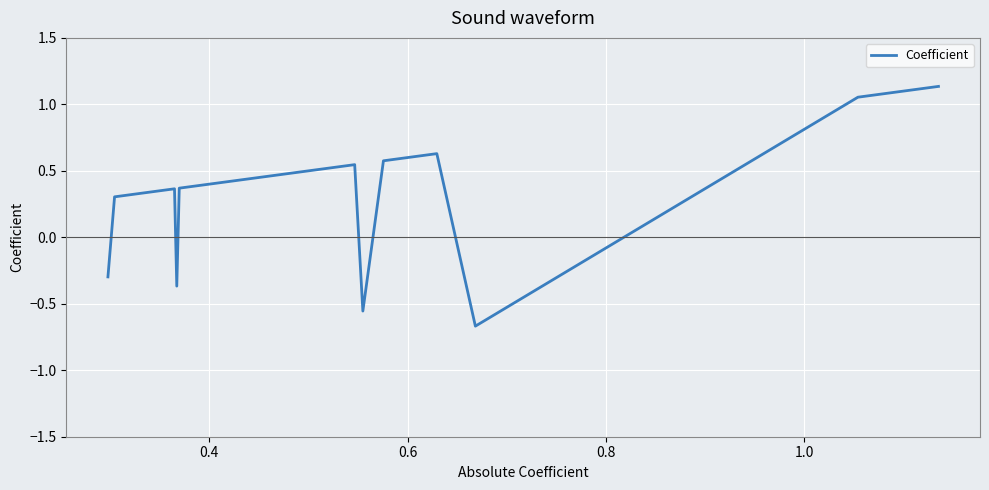

How many values are above zero?

16